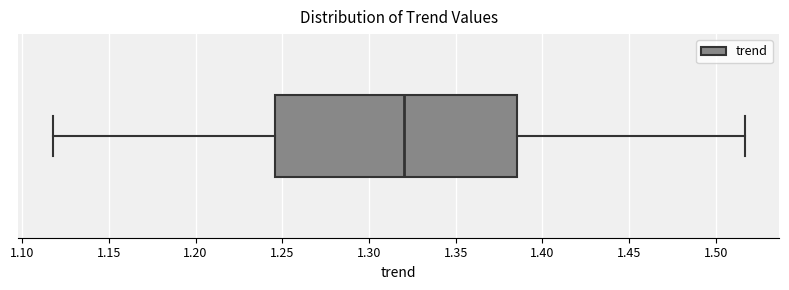

Where is the left edge of the box on the x-axis? The values are not printed on the chart, so give them approximately, as read against the axis.

1.245